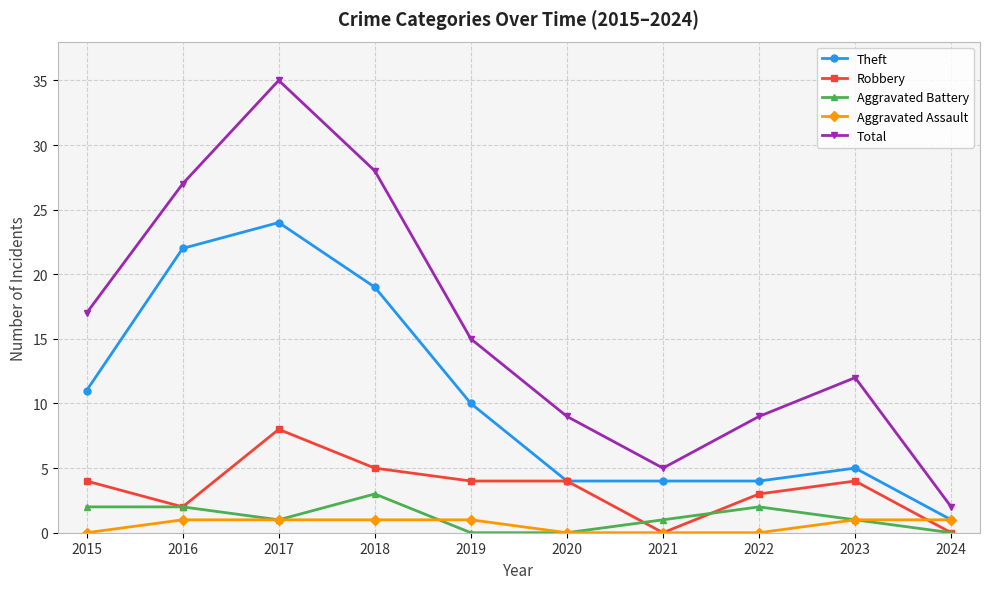

True or false: Total and Theft intersect in this chart.

False